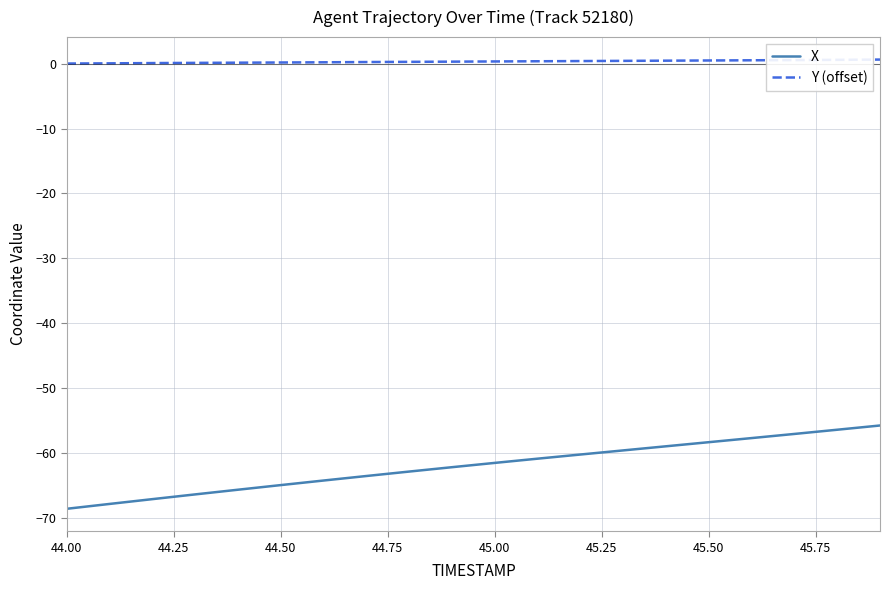

What is the minimum value for X?

-68.5